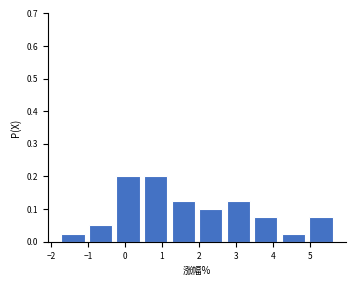

Reading left to right, transcribe this chart: for each bar, give the range it covers on the x-axis and its height. Neither the bar edges nor the heights are printed on the chart, so give them approximately, as read against the axes.

-1.8 to -1.0: 0.03
-1.0 to -0.3: 0.05
-0.3 to 0.5: 0.20
0.5 to 1.2: 0.20
1.2 to 1.9: 0.13
1.9 to 2.7: 0.10
2.7 to 3.4: 0.13
3.4 to 4.2: 0.08
4.2 to 4.9: 0.03
4.9 to 5.7: 0.08